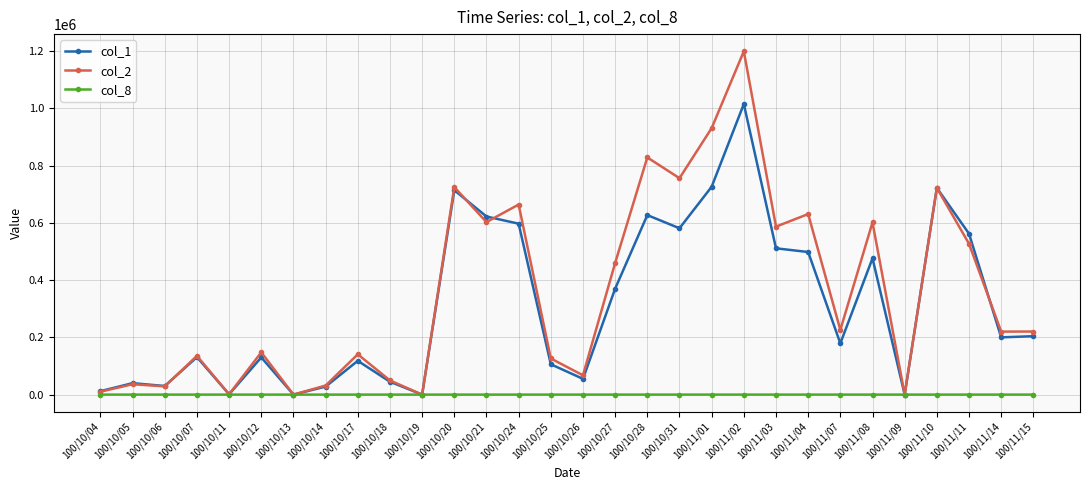

True or false: col_1 has more than 2 points higher than both neighbors.

True